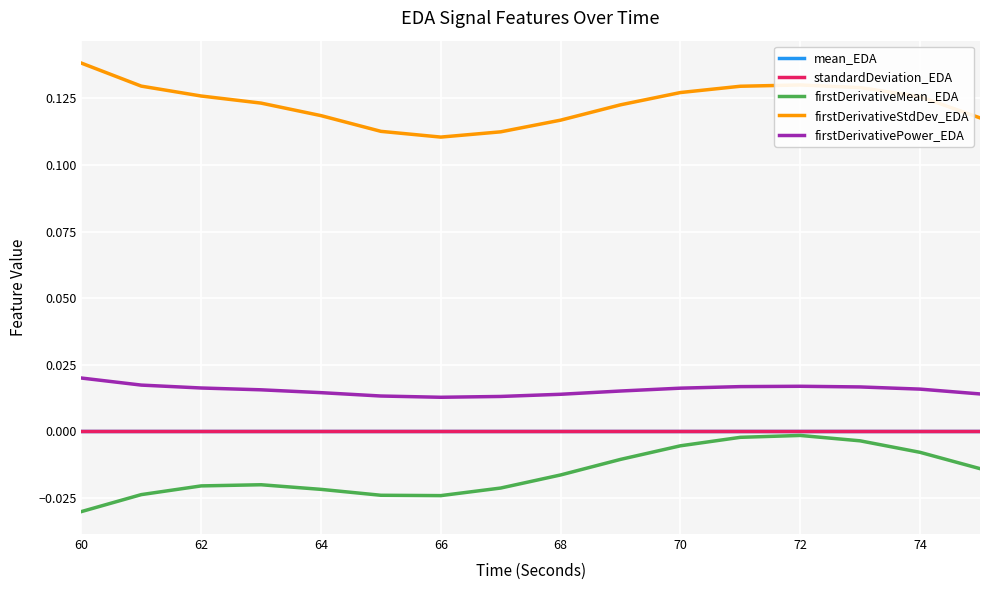

At how many categories does at least one series exceed 0?

16